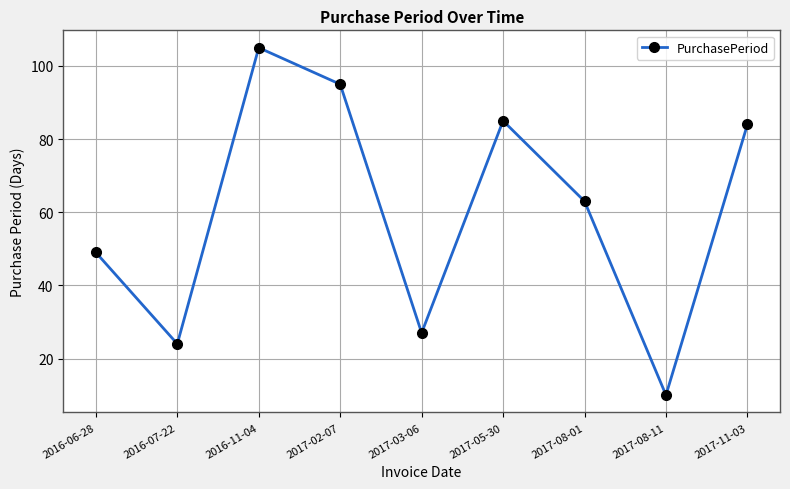

What is the sum of all values?

542